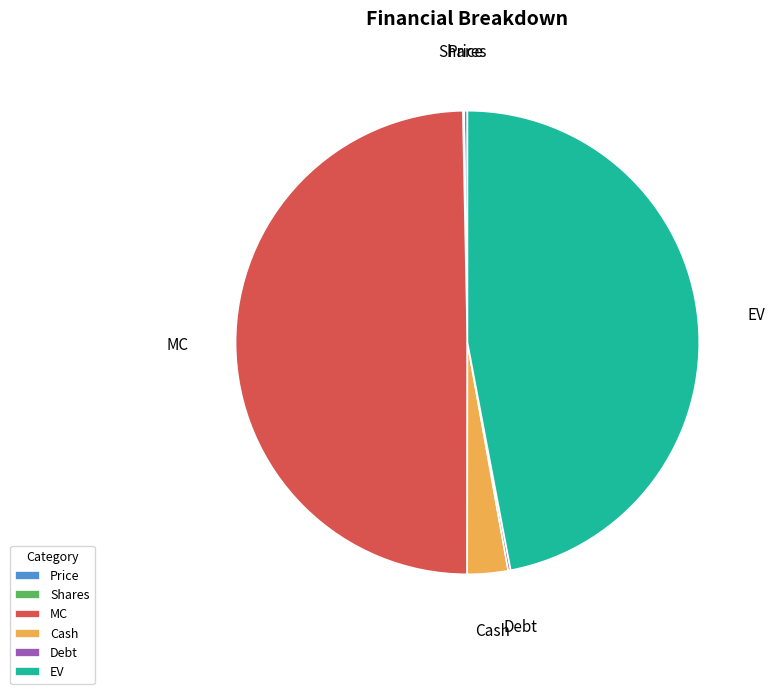

True or false: MC accounts for 36% of the total.

False